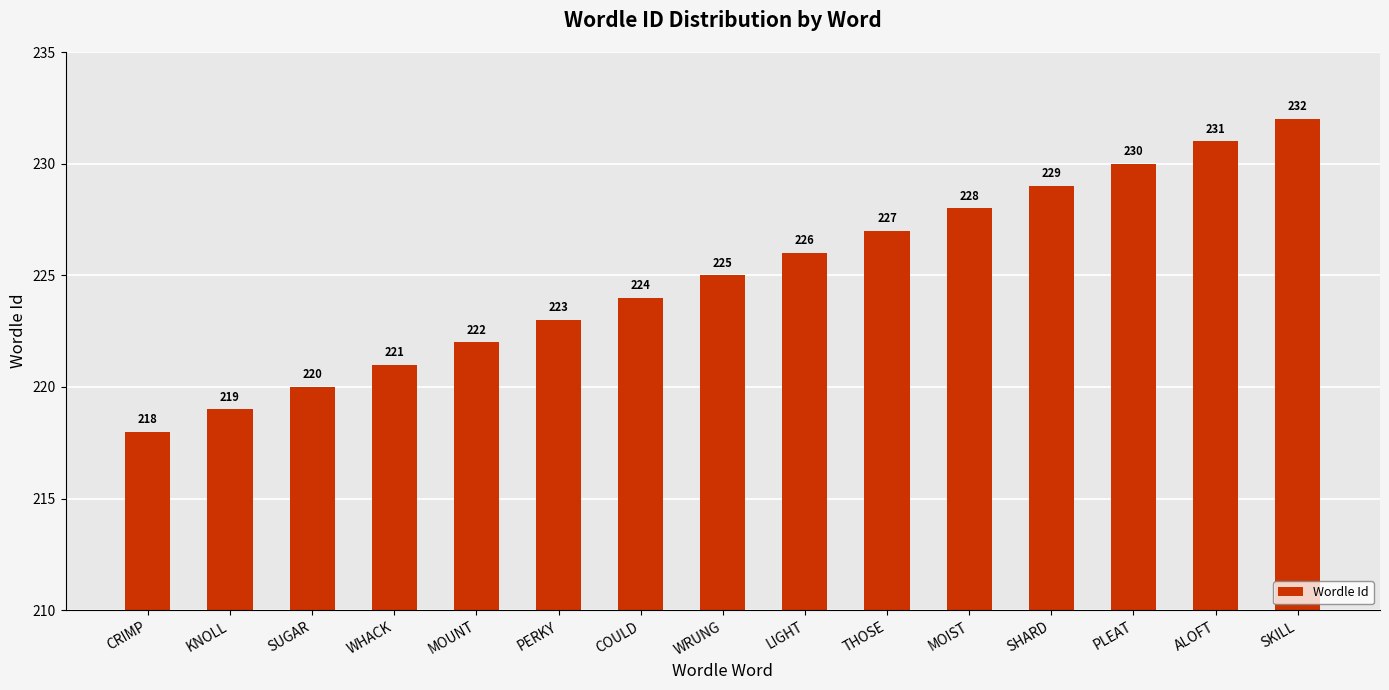

What position from the right is COULD?

9